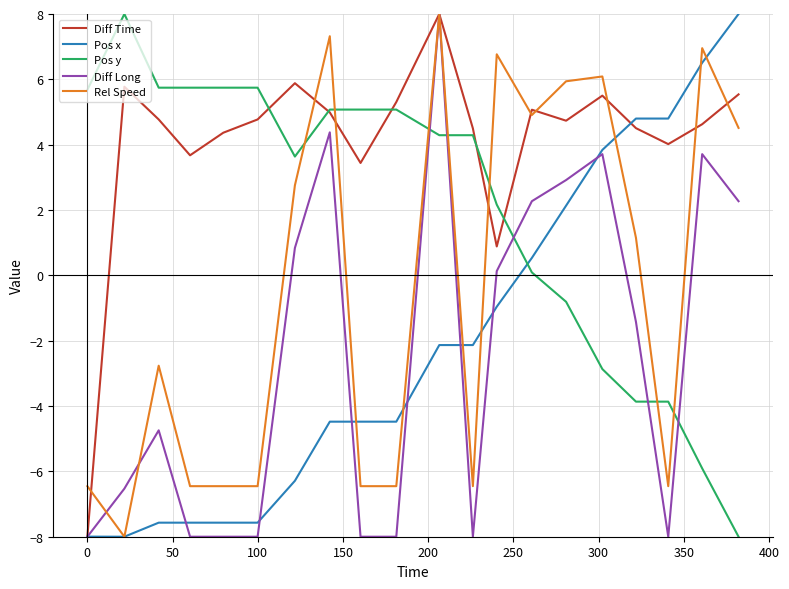

What is the maximum value for Rel Speed?

8.0